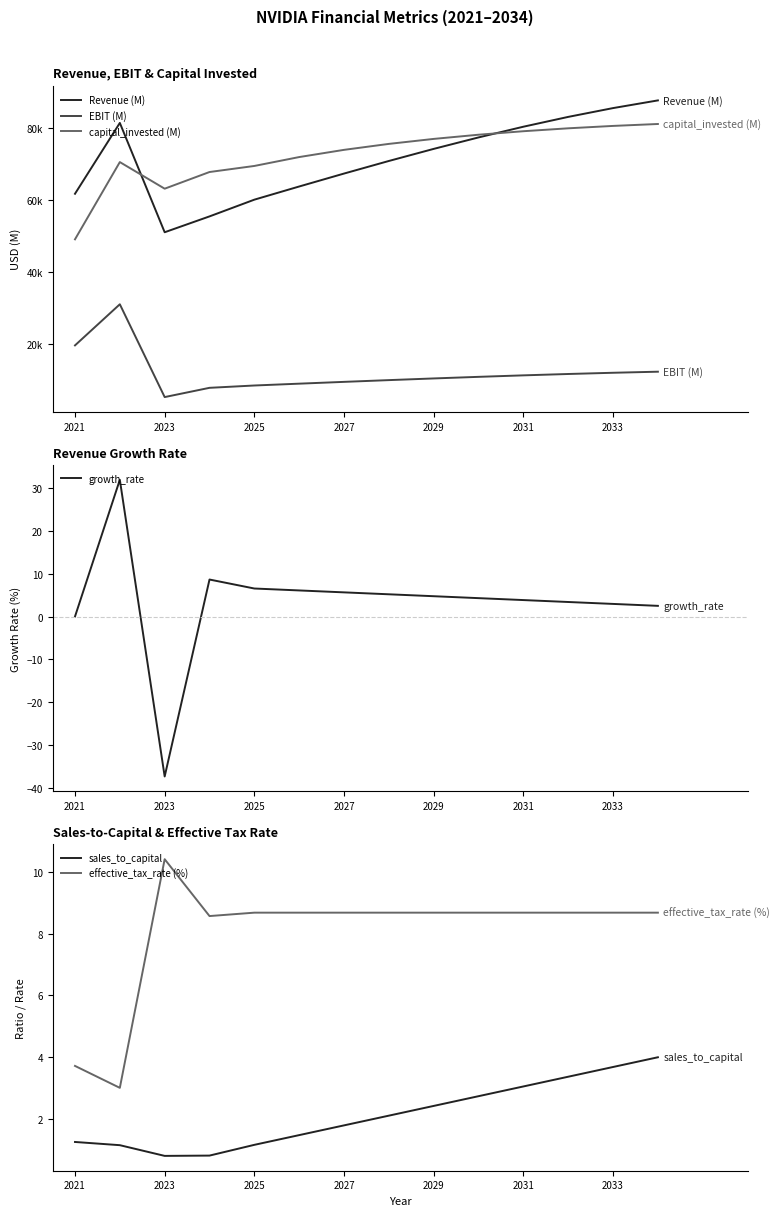

True or false: effective_tax_rate (%) and sales_to_capital intersect in this chart.

False